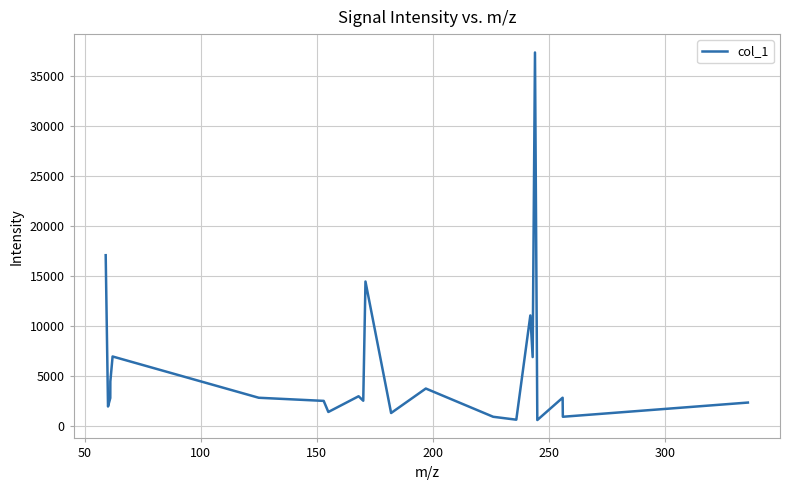

What is the difference between the maximum and minimum values?

36746.2